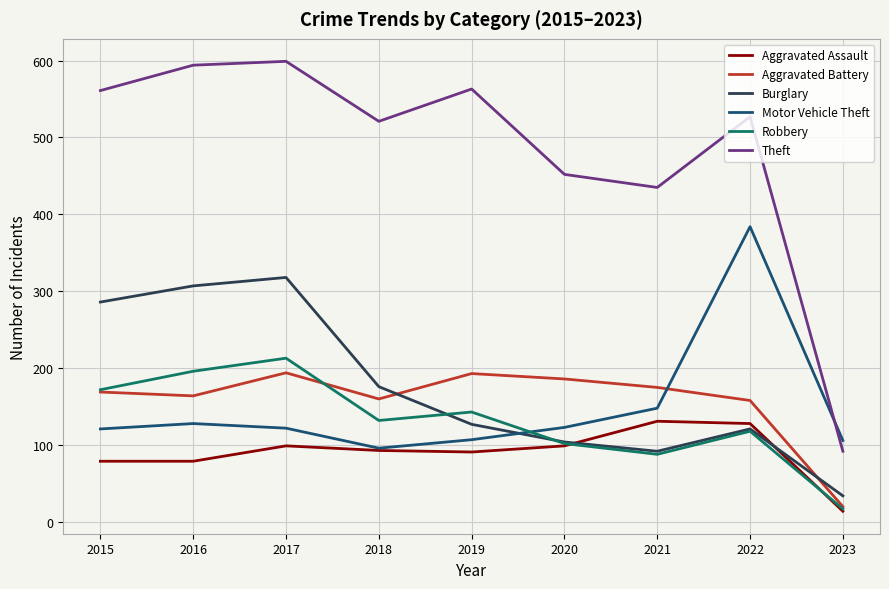

What is the sum of all Aggravated Battery values?

1419